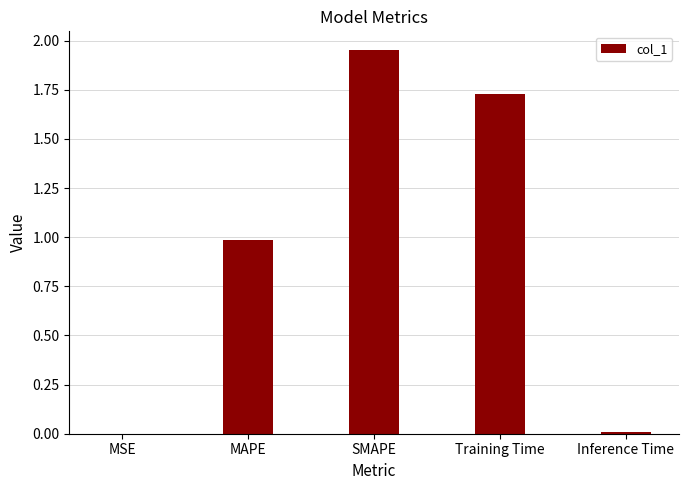

The chart shows a value of 0.0 at MSE. True or false?

True